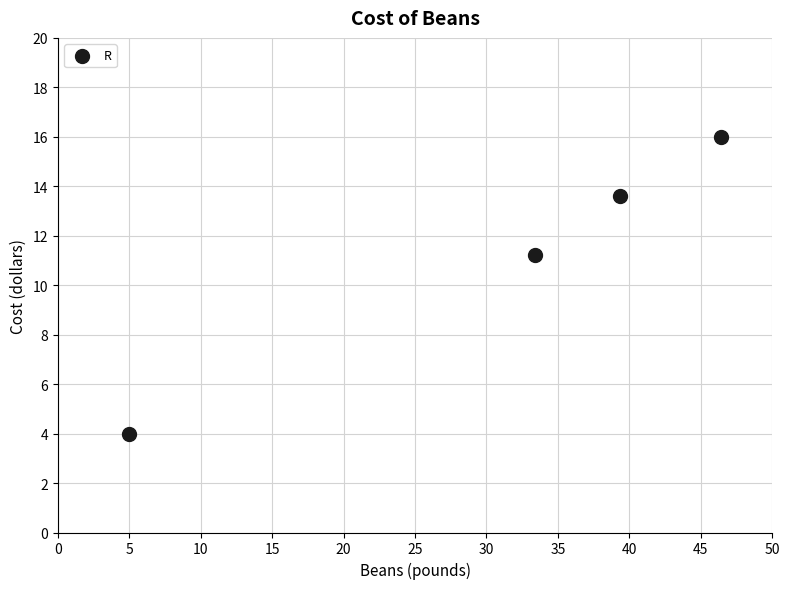

What Y value in the scatter plot is closest to 9?

11.2